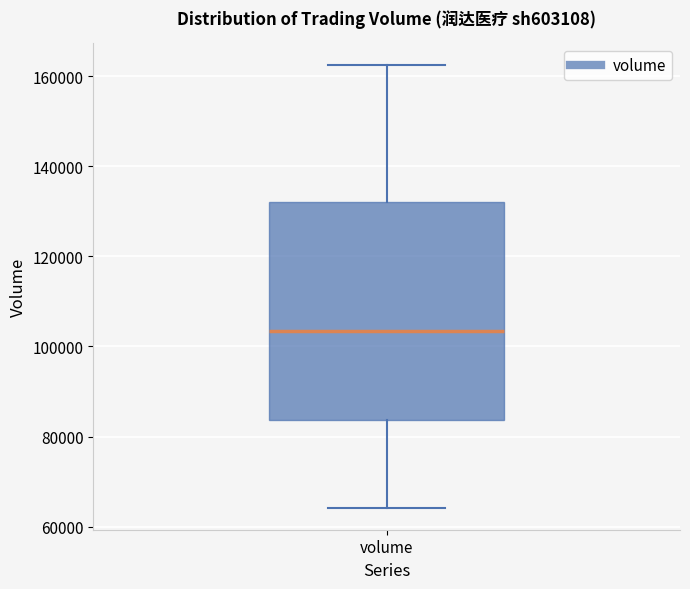

Where does the upper whisker of the box for volume end on the y-axis? The values are not printed on the chart, so give them approximately, as read against the axis.

162000